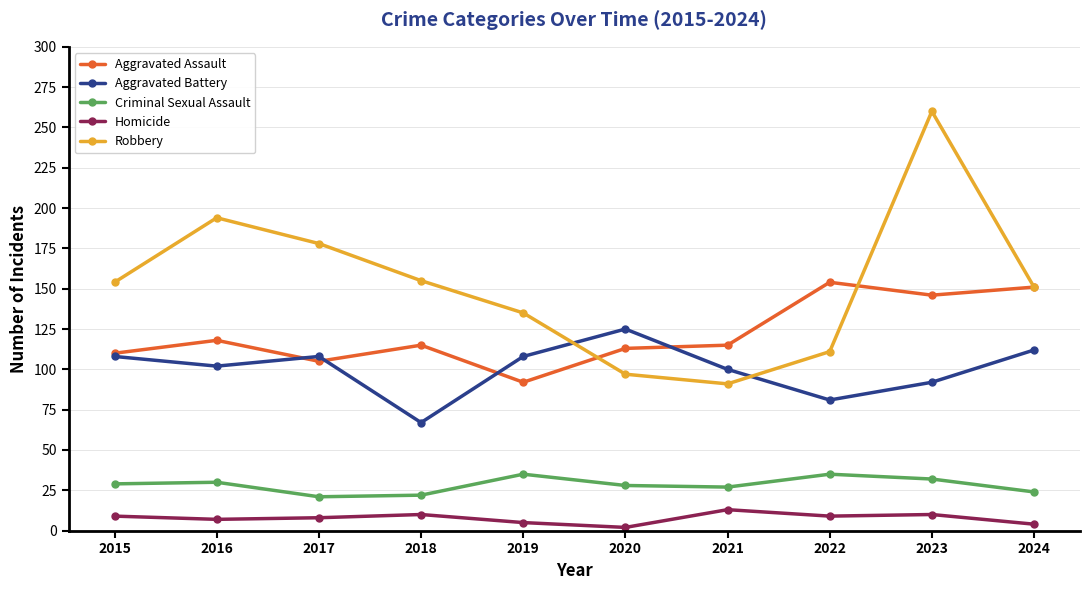

True or false: Robbery has a value of 111 at 2022.

True